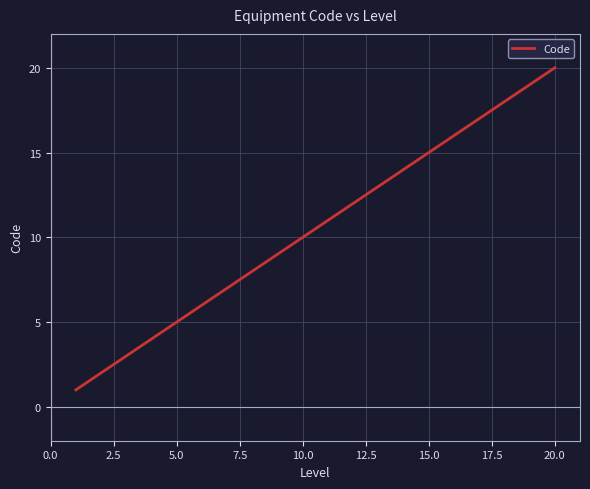

What is the maximum value shown in the chart?

20